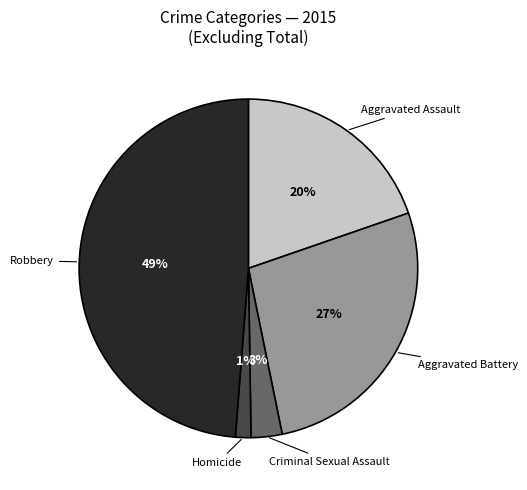

True or false: Robbery accounts for 56% of the total.

False